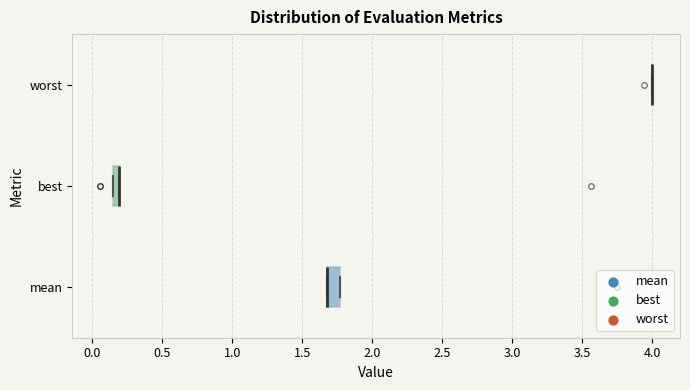

Where is the right edge of the box for best on the x-axis? The values are not printed on the chart, so give them approximately, as read against the axis.

0.20